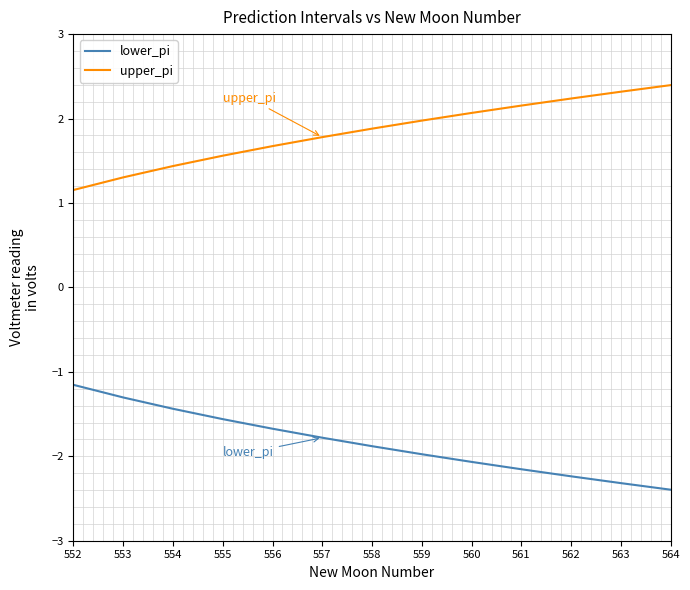

Reading left to right, transcribe all the data shown in this chart.

lower_pi: -1.2	-1.3	-1.4	-1.6	-1.7	-1.8	-1.9	-2.0	-2.1	-2.2	-2.2	-2.3	-2.4
upper_pi: 1.2	1.3	1.4	1.6	1.7	1.8	1.9	2.0	2.1	2.2	2.2	2.3	2.4